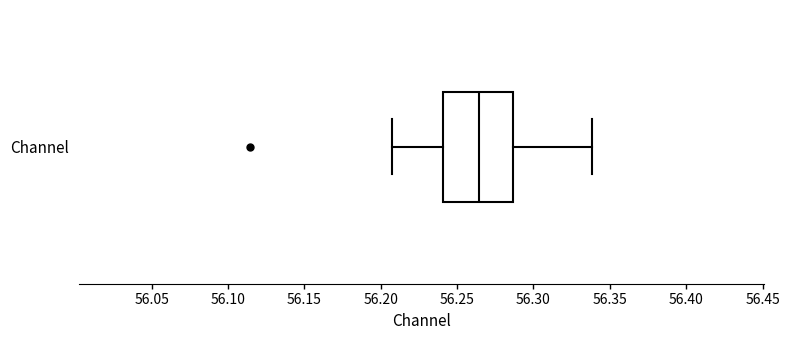

Transcribe this box plot: give where the median line is, the range the box spans, and where the two whiskers end, as read against the x-axis. The values are not printed on the chart, so give them approximately, as read against the axis.

median 56.265, box 56.240 to 56.285, whiskers 56.210 to 56.340